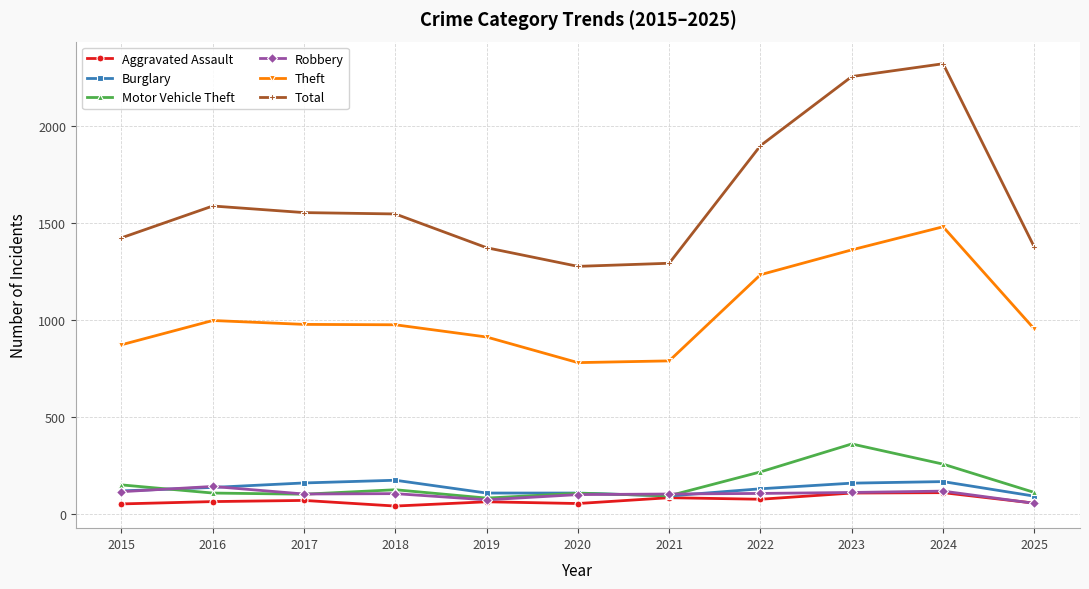

Count the number of data series in this chart.

6